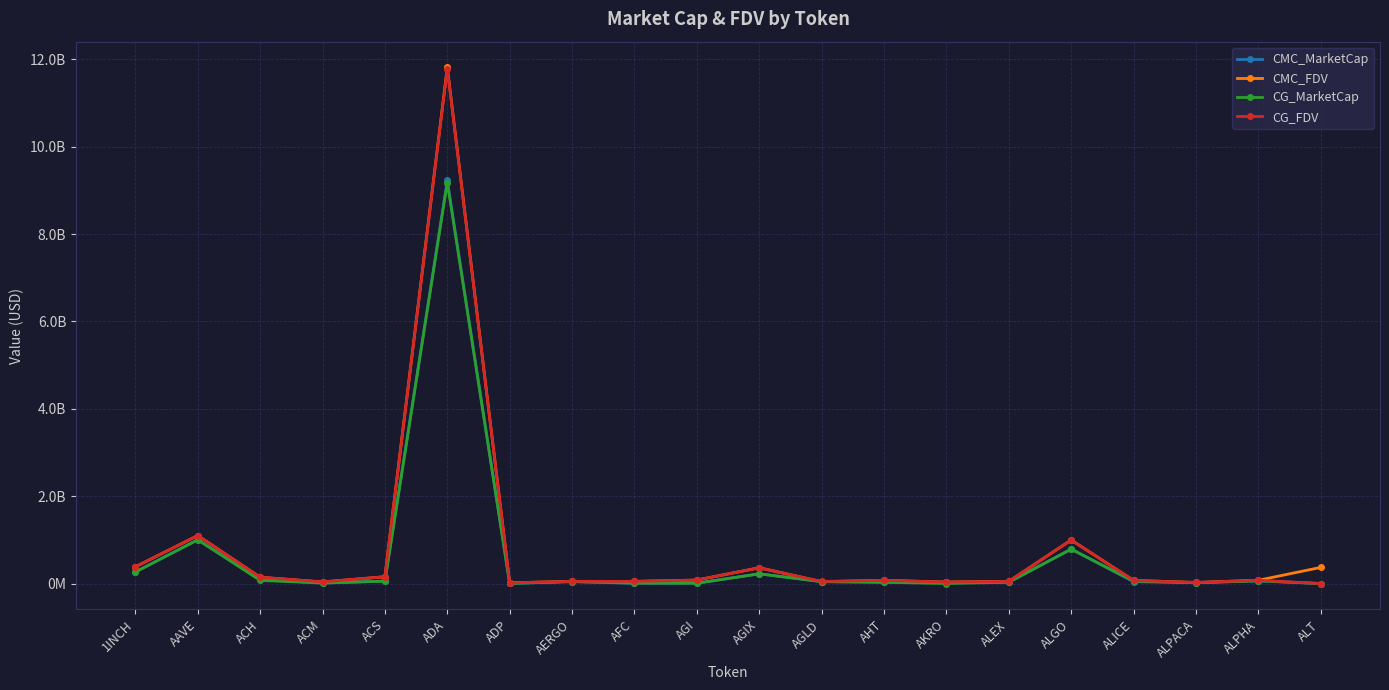

Does the chart display data point markers on the line(s)?

Yes